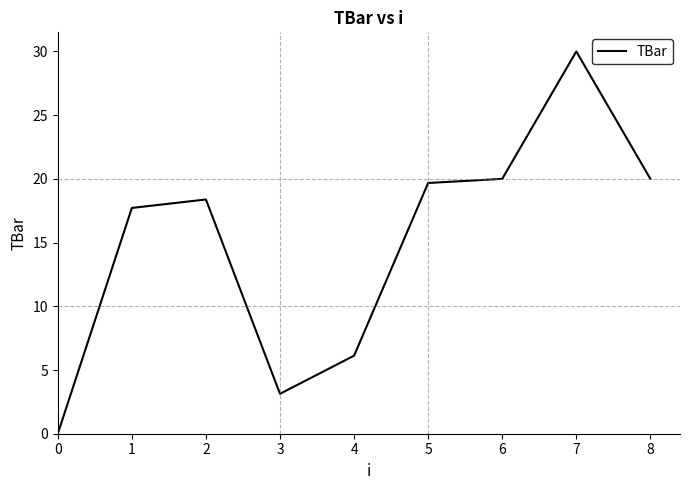

Read the value at 3.

3.1